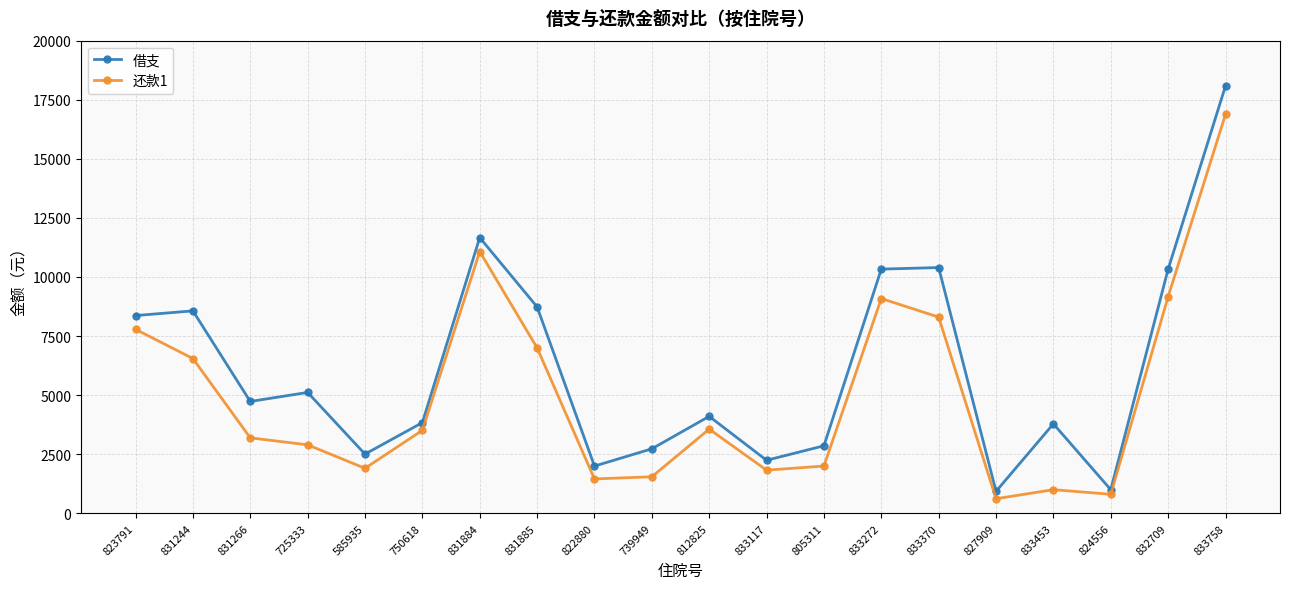

What is the difference between the 借支 values at 833758 and 805311?

15227.2